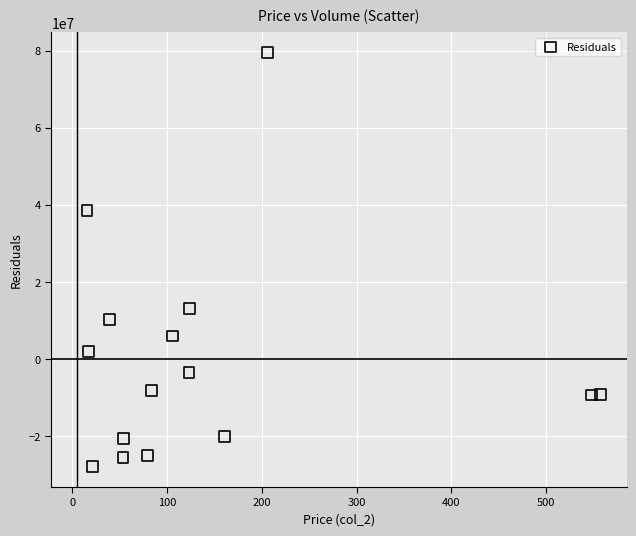

What is the range of Y values (max minus min)?

107261002.6